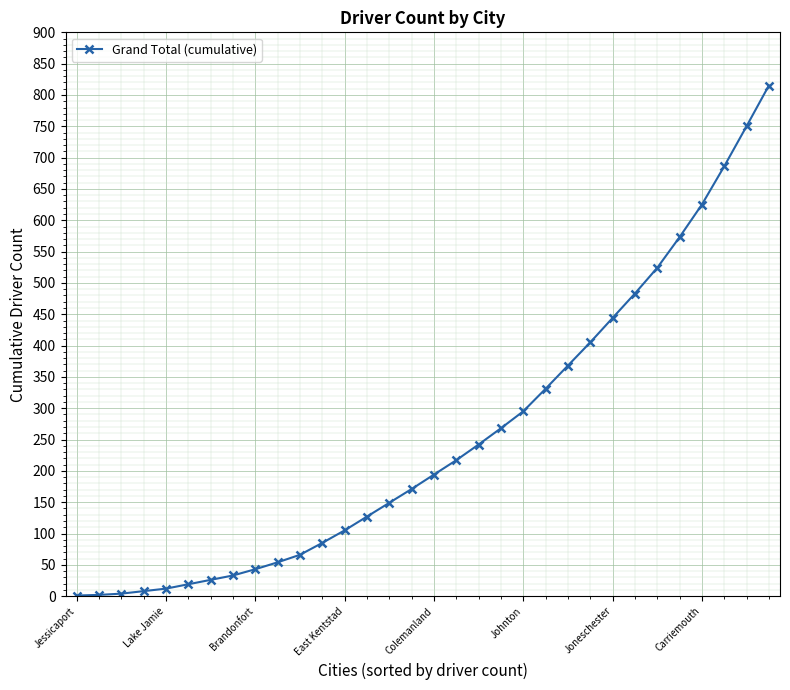

What is the average value?

254